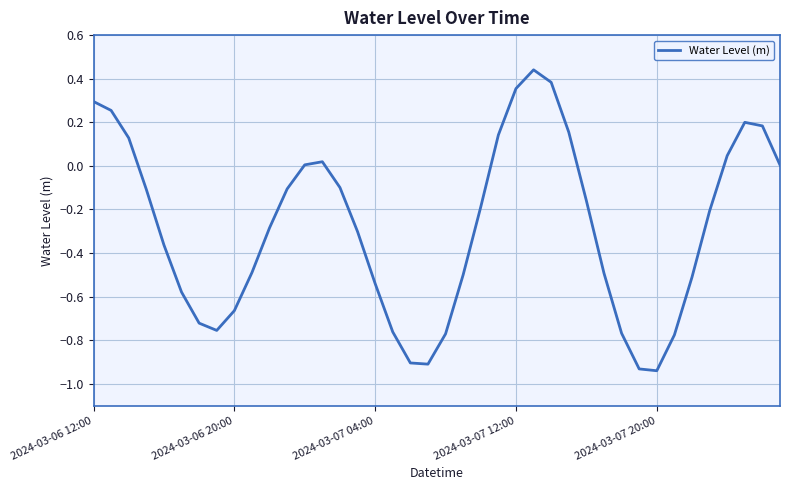

Does the chart have visible grid lines?

Yes